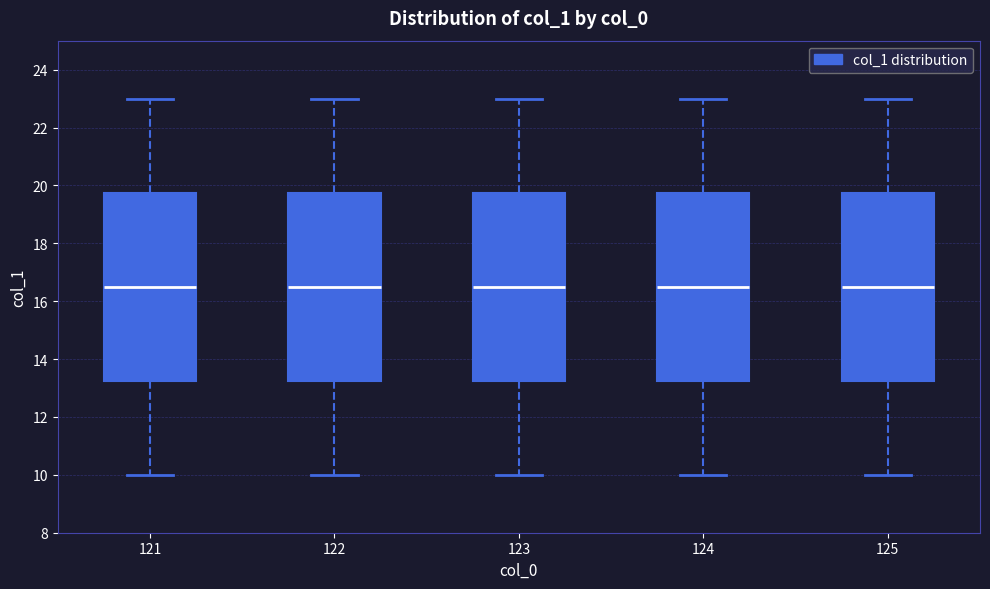

Where is the upper edge of the box at x = 125 on the y-axis? The values are not printed on the chart, so give them approximately, as read against the axis.

19.8